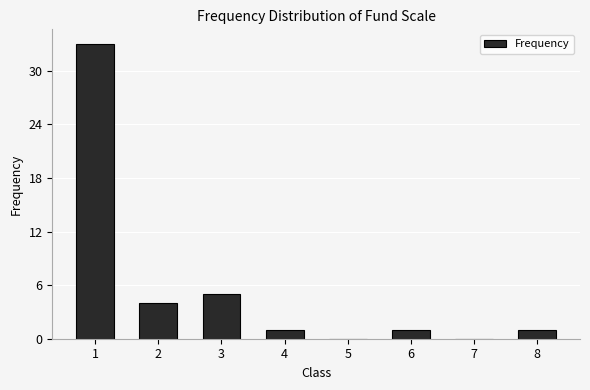

Reading right to left, what are all the values shown in this chart?

8=1	7=0	6=1	5=0	4=1	3=5	2=4	1=33